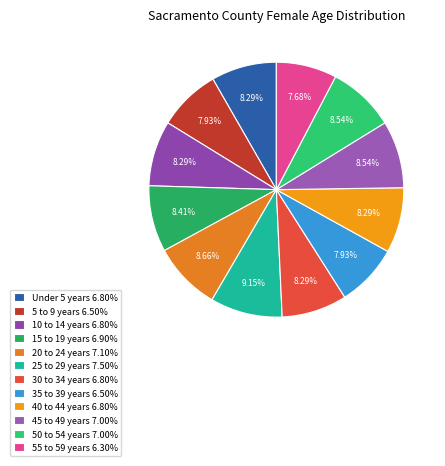

True or false: 40 to 44 years accounts for 8% of the total.

True